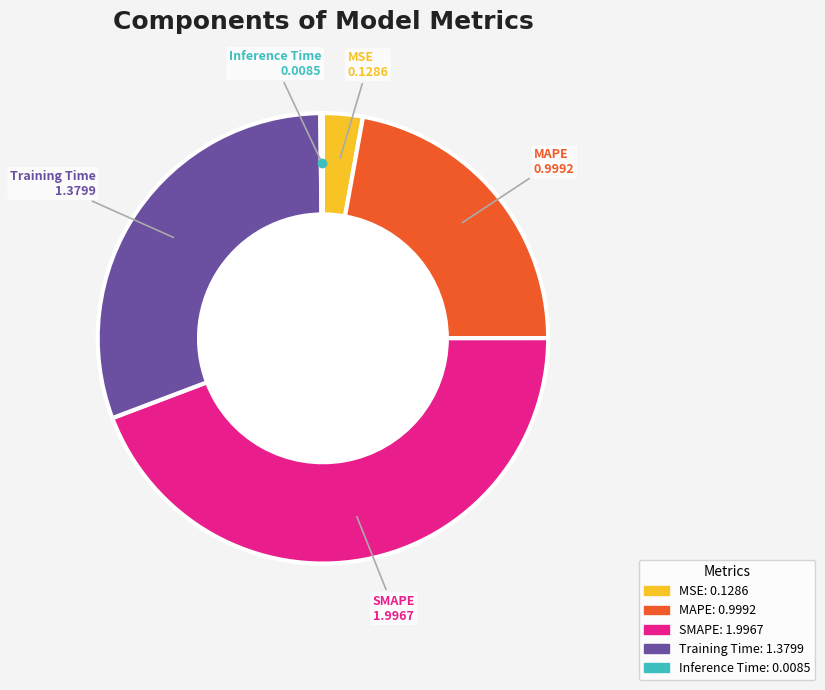

Is there any slice that represents more than half of the pie?

No